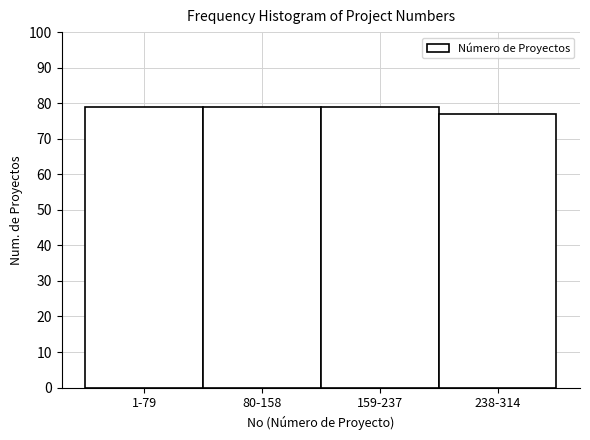

Reading left to right, extract all data points from this chart.

79	79	79	77